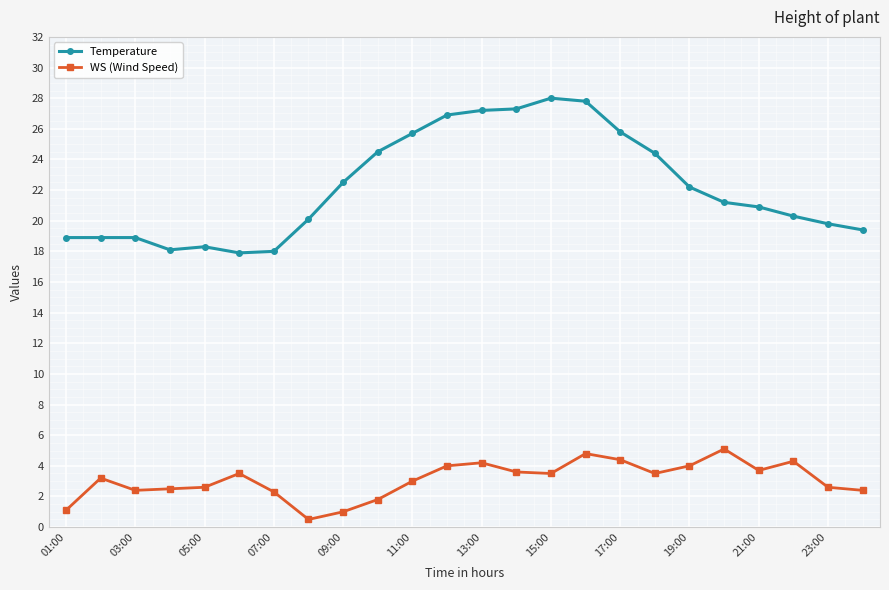

At how many categories does at least one series exceed 14?

24